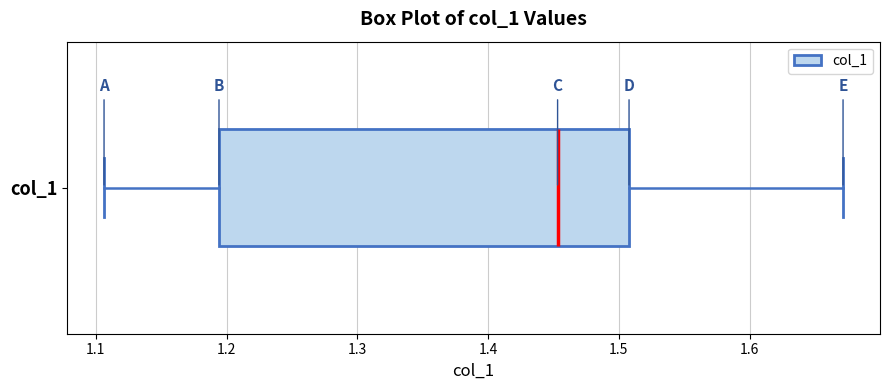

Transcribe this box plot: give where the median line is, the range the box spans, and where the two whiskers end, as read against the x-axis. The values are not printed on the chart, so give them approximately, as read against the axis.

median 1.45, box 1.19 to 1.51, whiskers 1.11 to 1.67